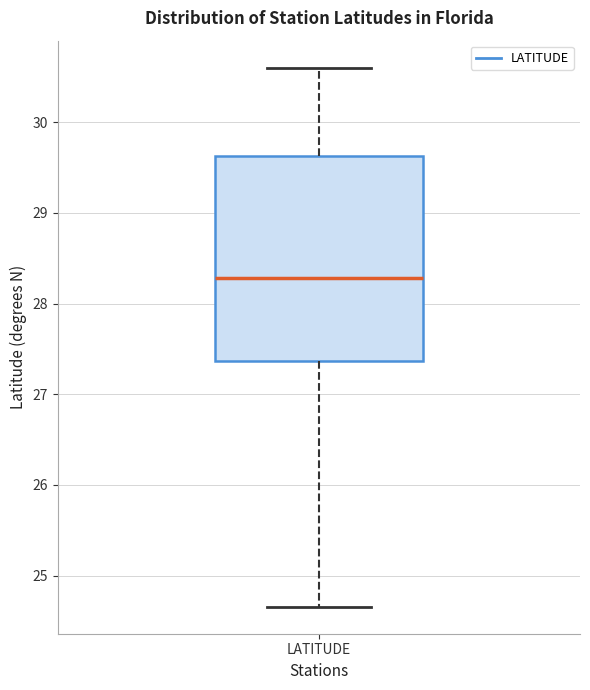

Where is the upper edge of the box for LATITUDE on the y-axis? The values are not printed on the chart, so give them approximately, as read against the axis.

29.6